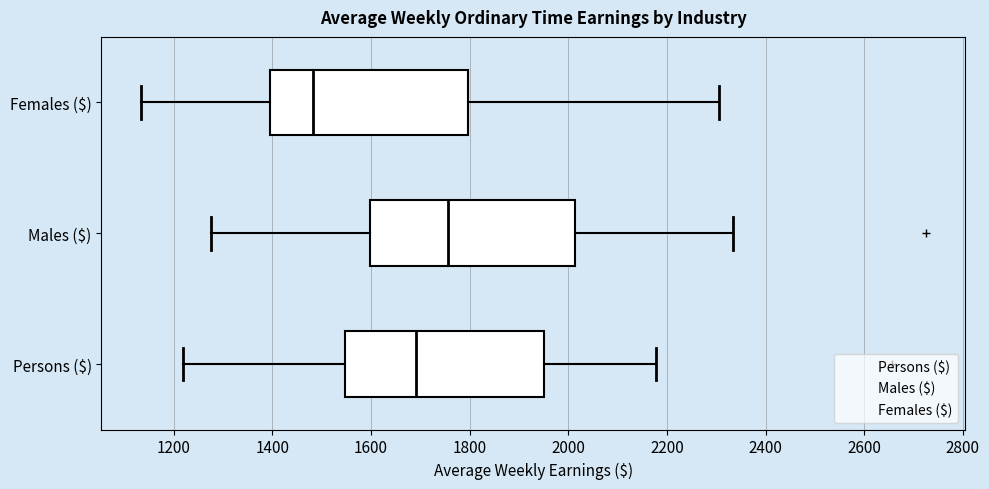

Where does the left whisker of the box for Females ($) end on the x-axis? The values are not printed on the chart, so give them approximately, as read against the axis.

1140